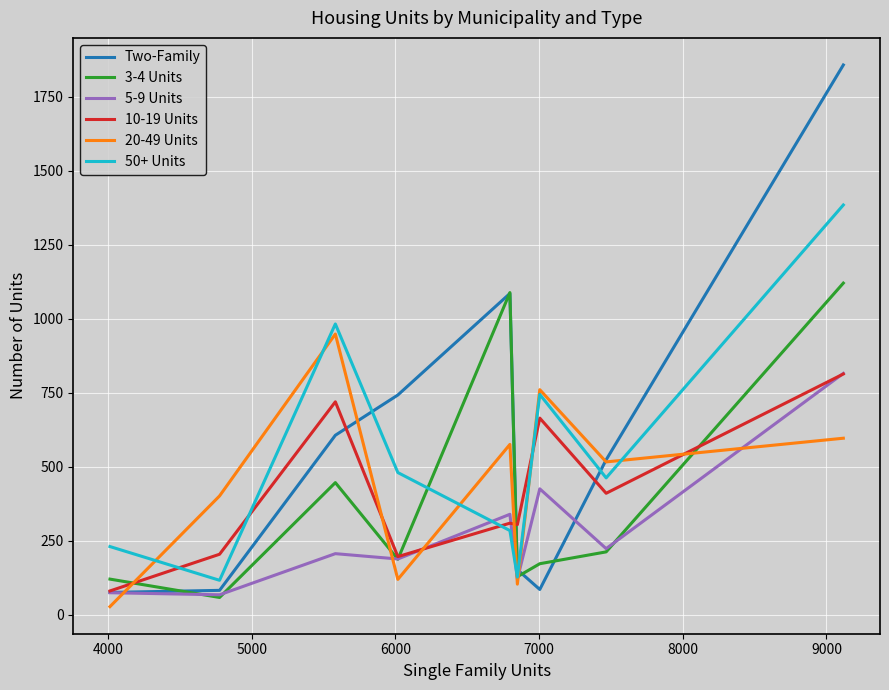

True or false: Two-Family and 50+ Units cross at least once.

True